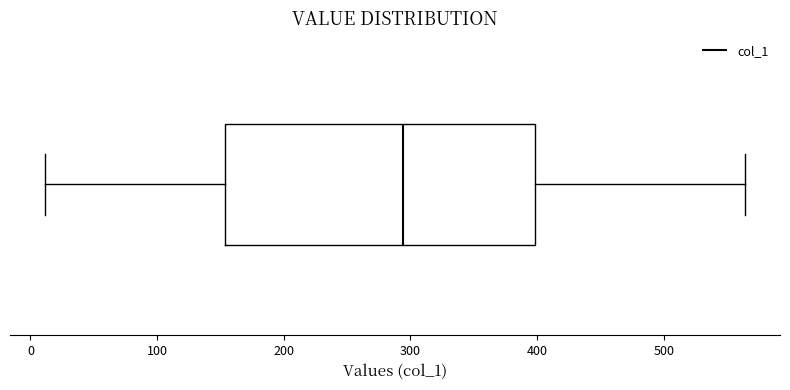

Where does the left whisker of the box end on the x-axis? The values are not printed on the chart, so give them approximately, as read against the axis.

10